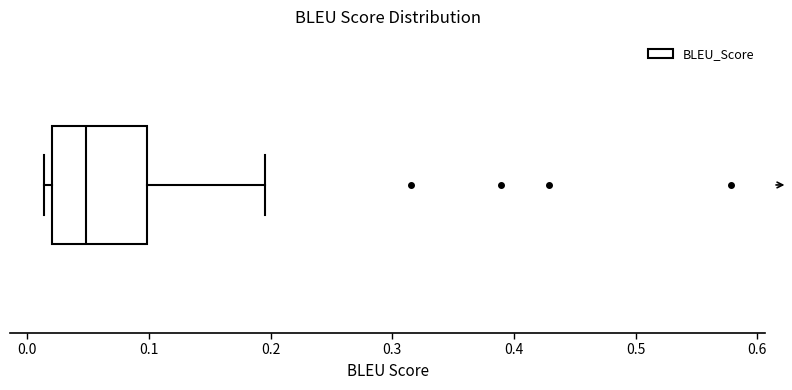

Where is the right edge of the box on the x-axis? The values are not printed on the chart, so give them approximately, as read against the axis.

0.10